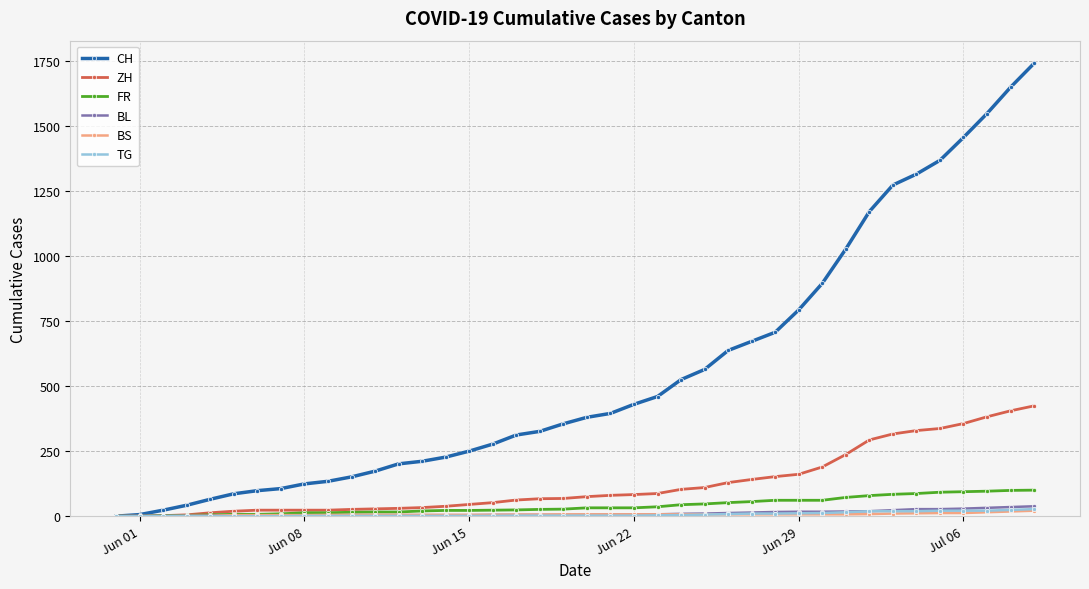

How many distinct data groups are displayed?

6